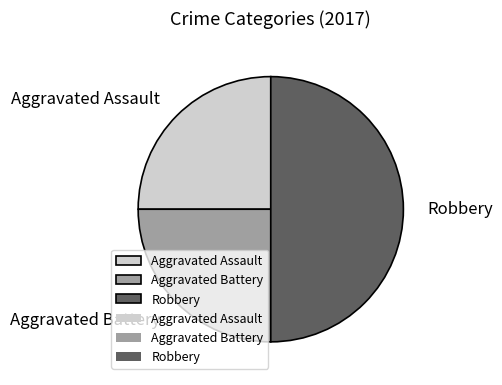

Approximately how many times larger is the value at Aggravated Assault compared to Robbery?

0.5